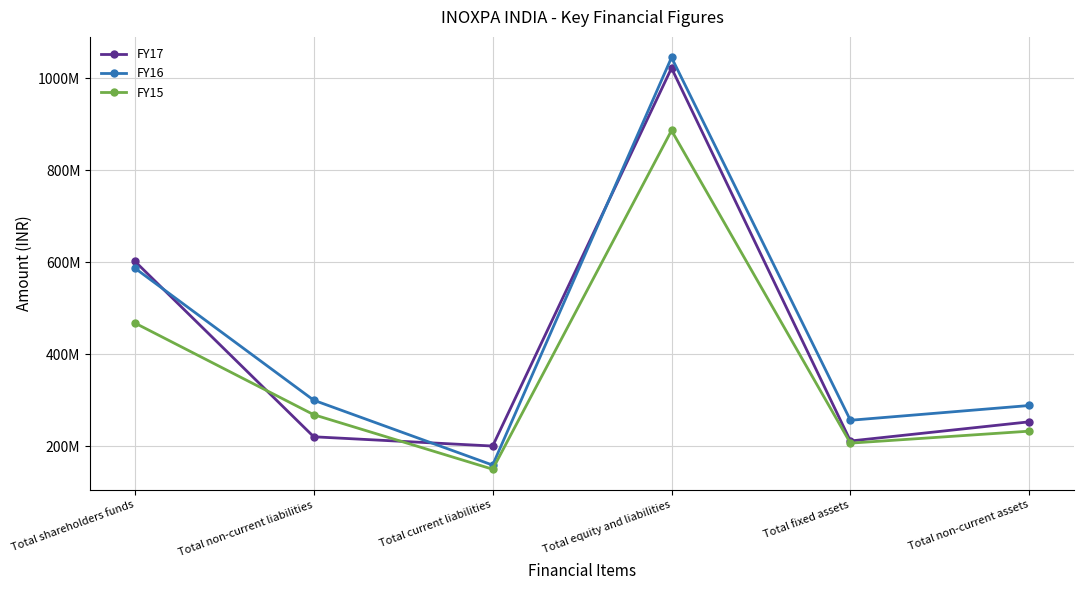

Rank the series by their maximum value, from highest to lowest.

FY16, FY17, FY15